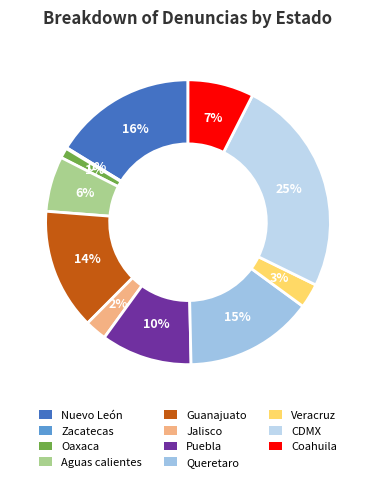

True or false: CDMX accounts for 10% of the total.

False